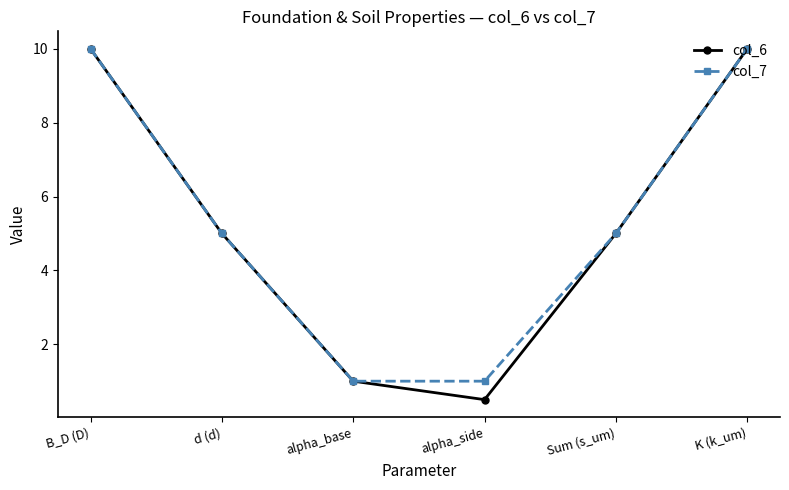

True or false: col_7 has a value of 1.0 at alpha_base.

True